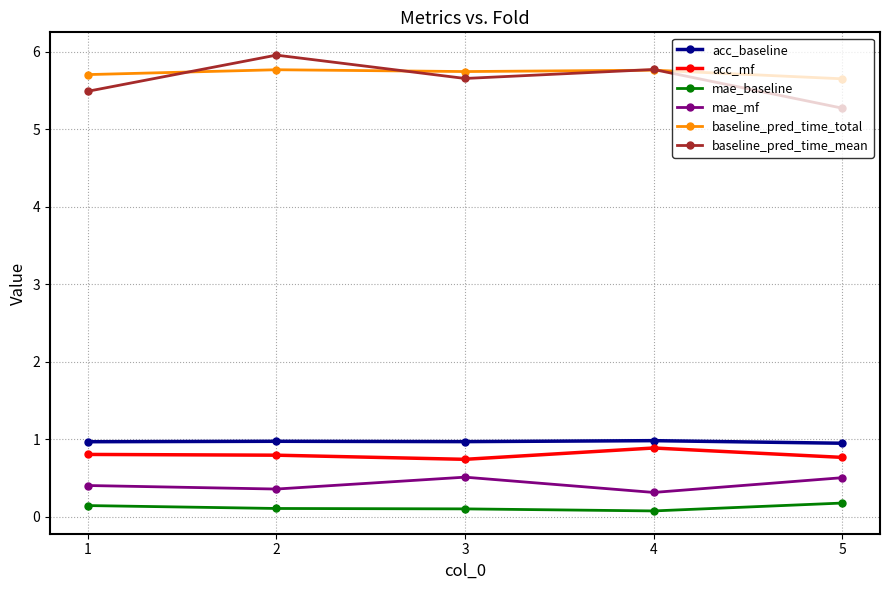

Which series has the widest spread of values?

baseline_pred_time_mean